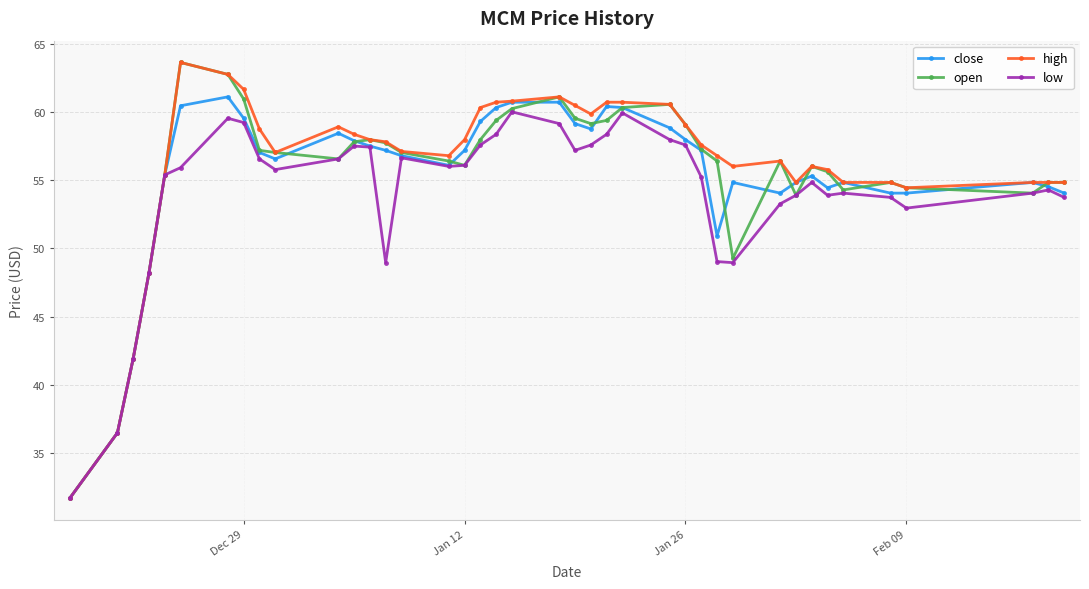

At how many categories does at least one series exceed 33?

39